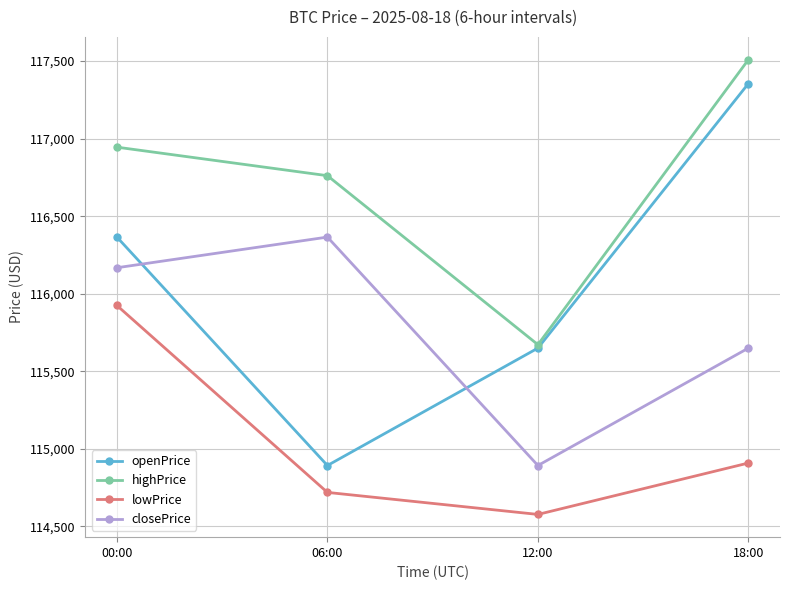

True or false: lowPrice and highPrice intersect in this chart.

False